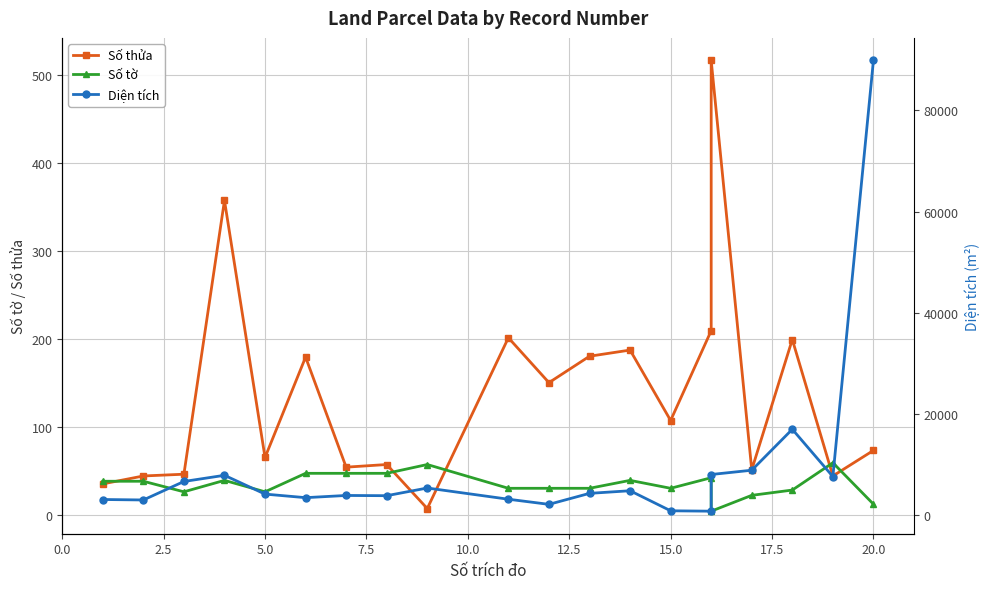

What are all the series names shown in the legend?

Số thửa, Số tờ, Diện tích